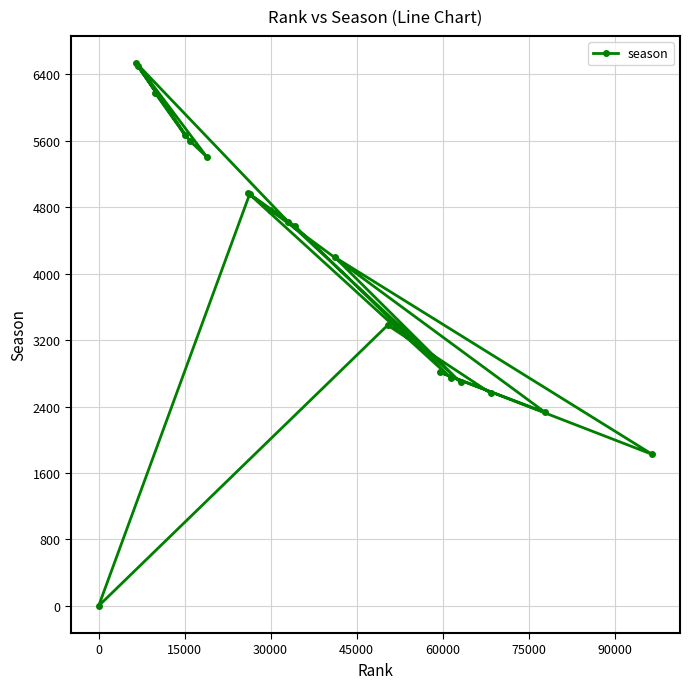

What is the maximum value shown in the chart?

6537